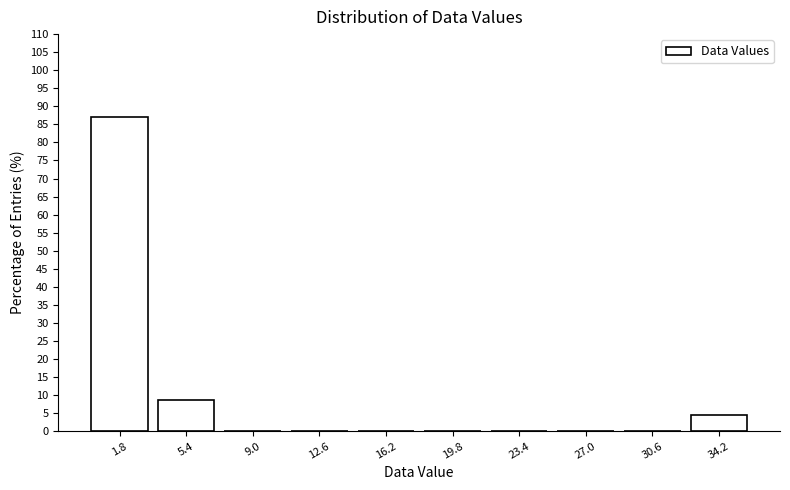

Reading left to right, list every bar in this chart as the range it spans on the x-axis followed by its height. Neither the bar edges nor the heights are printed on the chart, so give them approximately, as read against the axes.

0.0 to 3.5: 87.0
3.5 to 7.0: 8.5
7.0 to 11.0: 0
11.0 to 14.5: 0
14.5 to 18.0: 0
18.0 to 21.5: 0
21.5 to 25.0: 0
25.0 to 29.0: 0
29.0 to 32.5: 0
32.5 to 36.0: 4.5